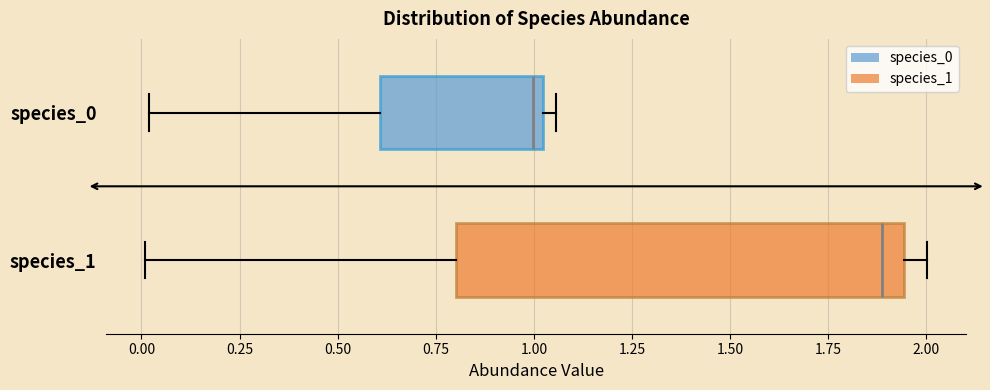

Which box is the widest, from its left edge to its right edge?

species_1